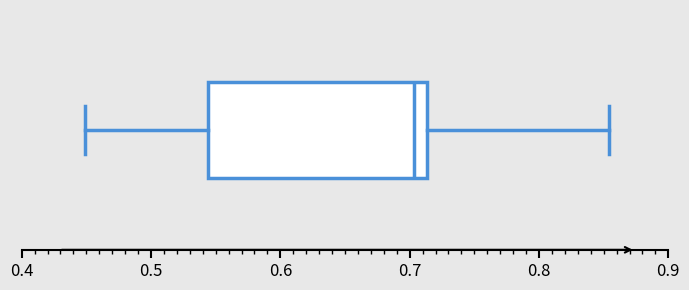

Transcribe this box plot: give where the median line is, the range the box spans, and where the two whiskers end, as read against the x-axis. The values are not printed on the chart, so give them approximately, as read against the axis.

median 0.70, box 0.54 to 0.71, whiskers 0.45 to 0.85